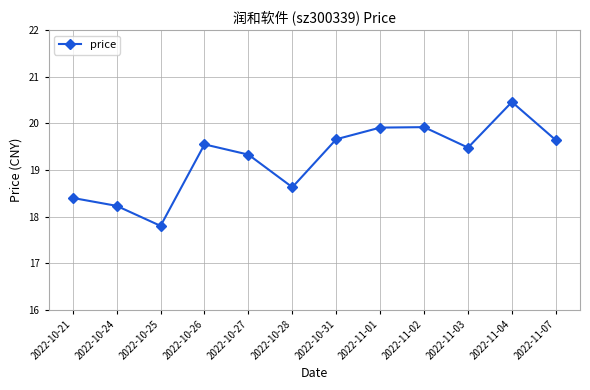

At which category does the data reach its first local valley?

2022-10-25